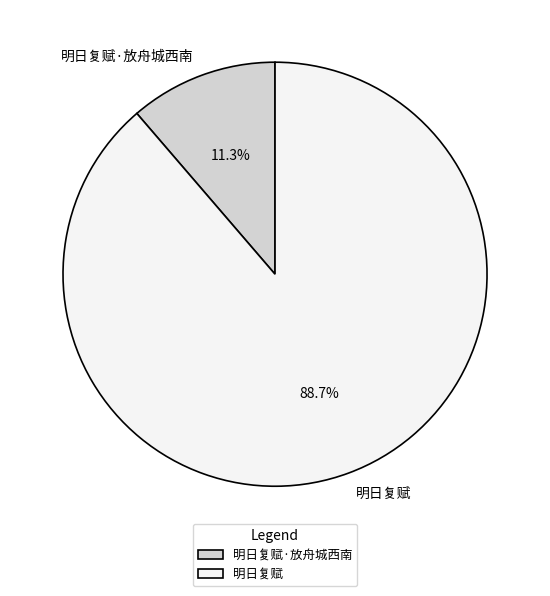

Is the sum of 明日复赋 and 明日复赋·放舟城西南 greater than half?

Yes